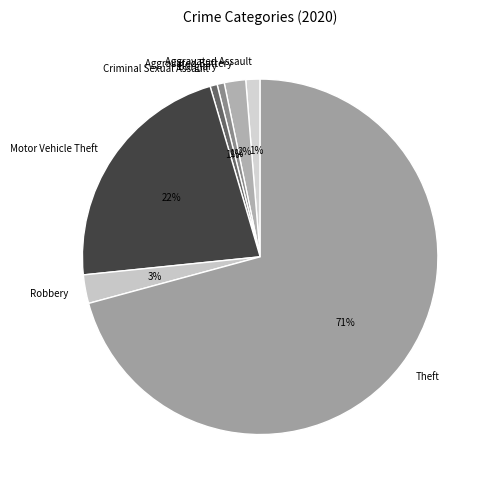

Is Aggravated Battery the majority of the pie?

No